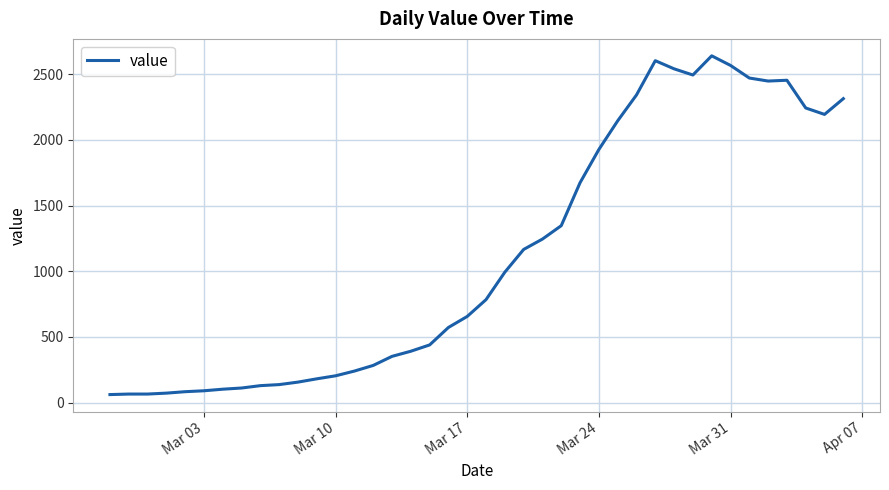

What is the smallest value displayed?

61